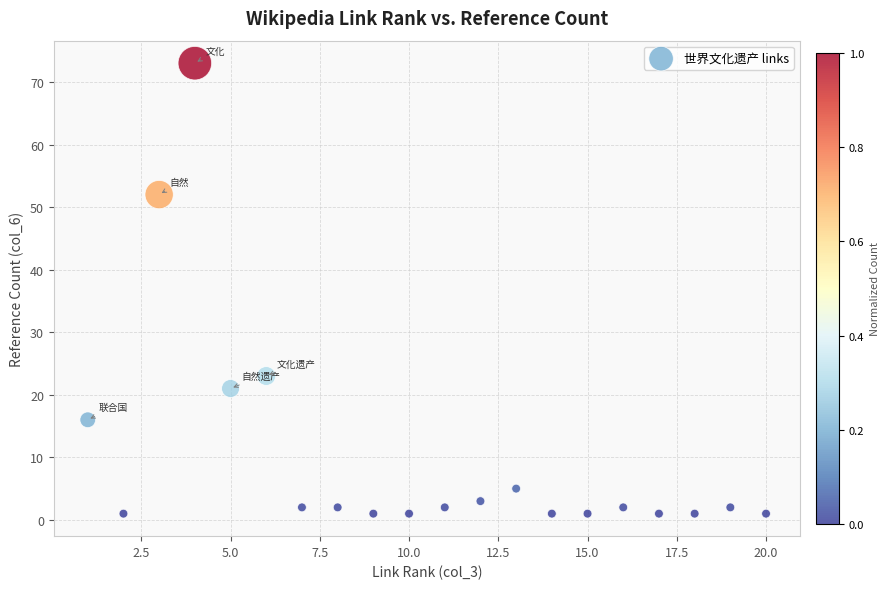

What is the range of Y values (max minus min)?

72